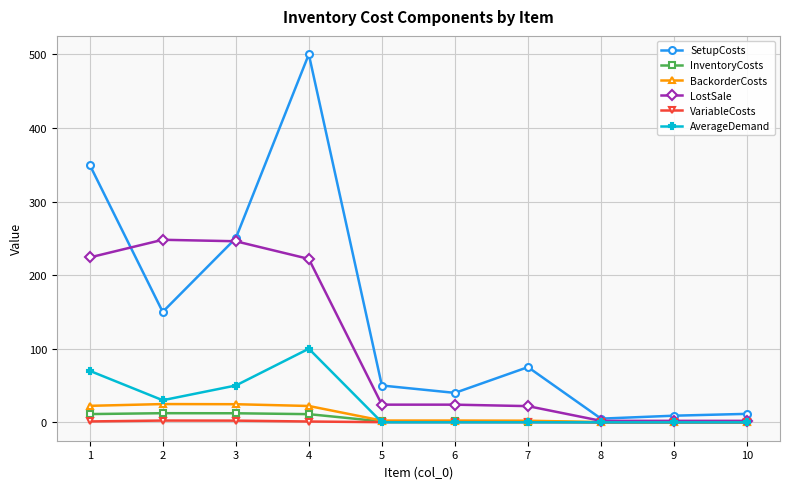

Where is the first local minimum for SetupCosts?

2